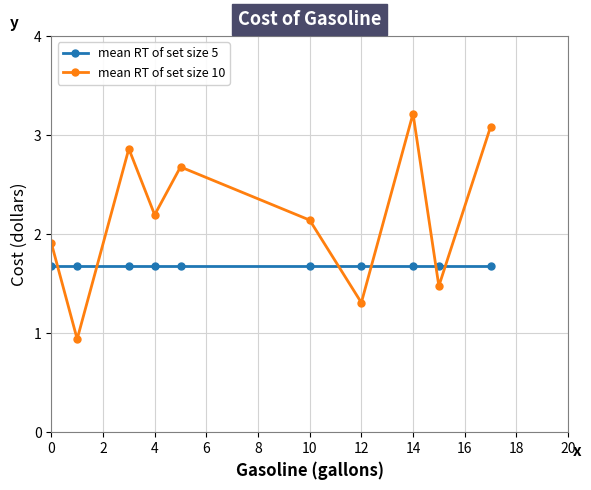

What is the lowest value of the mean RT of set size 5 series?

1.7